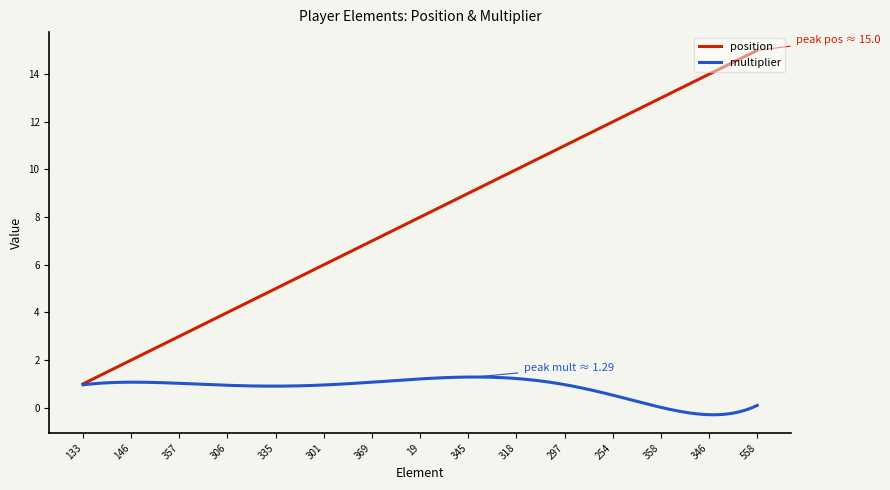

Which series has the largest total across all categories?

position